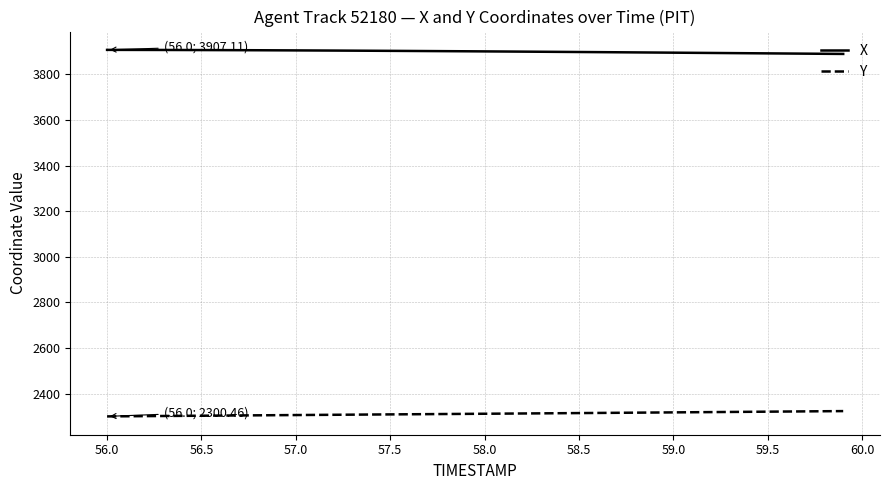

What is the sum of all X values?

155994.1